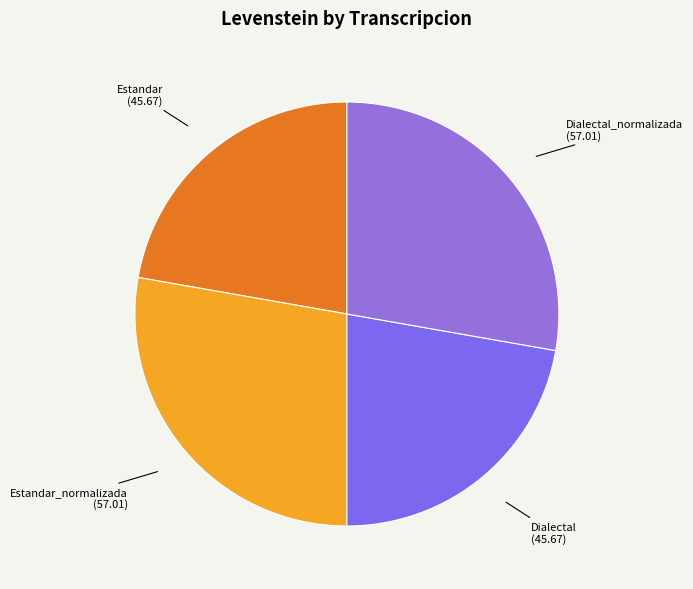

Which slice is the largest?

Estandar_normalizada